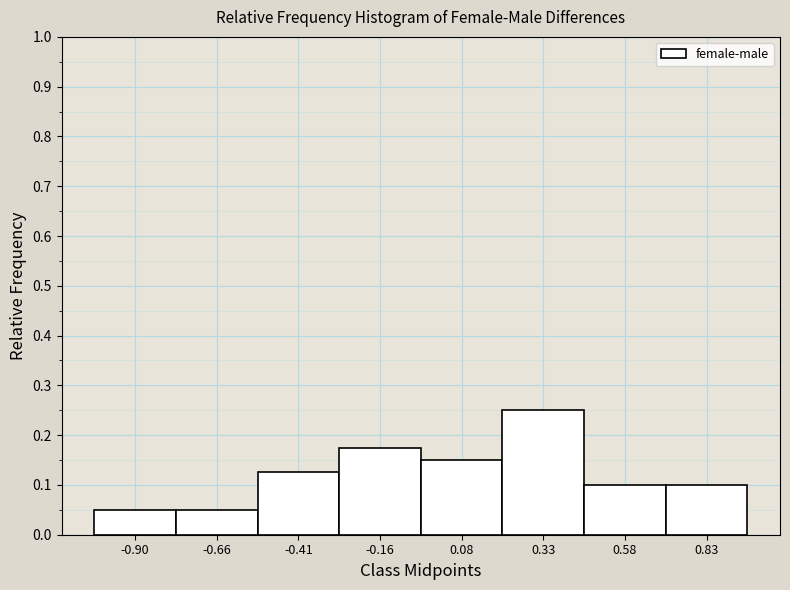

Over which range of the x-axis is the bar tallest?

0.20 to 0.45